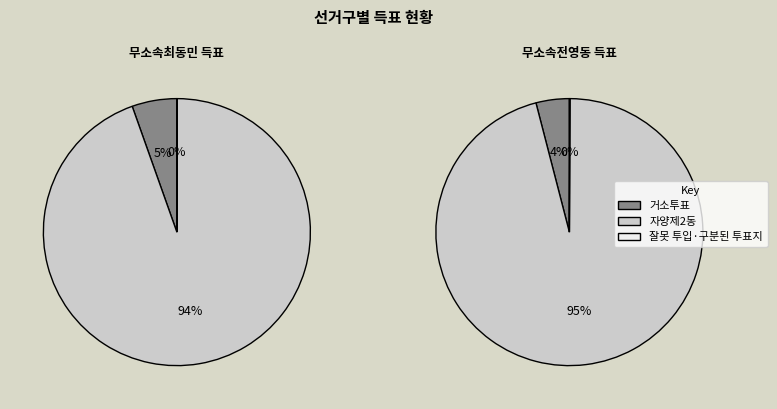

Which series has the widest spread of values?

무소속최동민